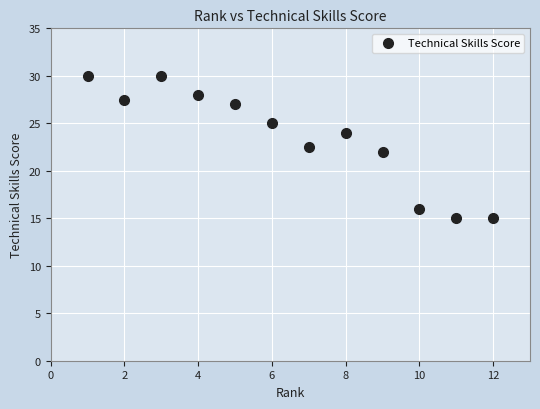

What is the range of X values (max minus min)?

11.0